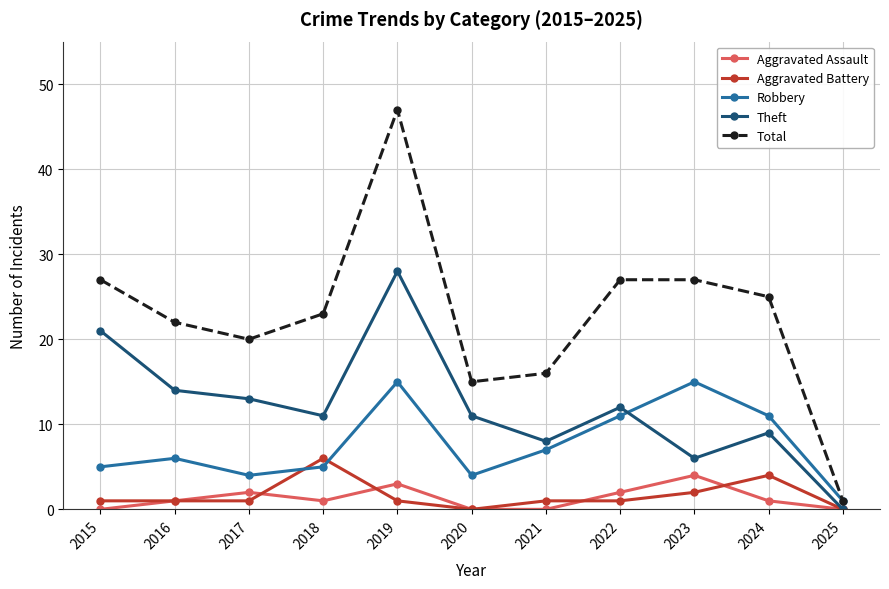

Reading right to left, extract all data points from this chart.

Aggravated Assault: 2025=0	2024=1	2023=4	2022=2	2021=0	2020=0	2019=3	2018=1	2017=2	2016=1	2015=0
Aggravated Battery: 2025=0	2024=4	2023=2	2022=1	2021=1	2020=0	2019=1	2018=6	2017=1	2016=1	2015=1
Robbery: 2025=1	2024=11	2023=15	2022=11	2021=7	2020=4	2019=15	2018=5	2017=4	2016=6	2015=5
Theft: 2025=0	2024=9	2023=6	2022=12	2021=8	2020=11	2019=28	2018=11	2017=13	2016=14	2015=21
Total: 2025=1	2024=25	2023=27	2022=27	2021=16	2020=15	2019=47	2018=23	2017=20	2016=22	2015=27